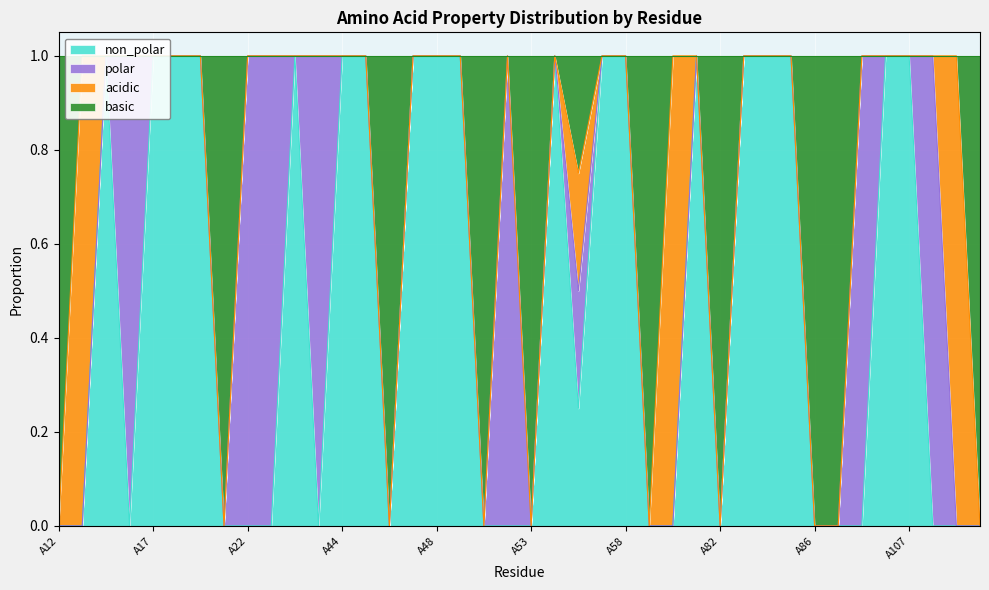

True or false: non_polar and basic cross at least once.

False